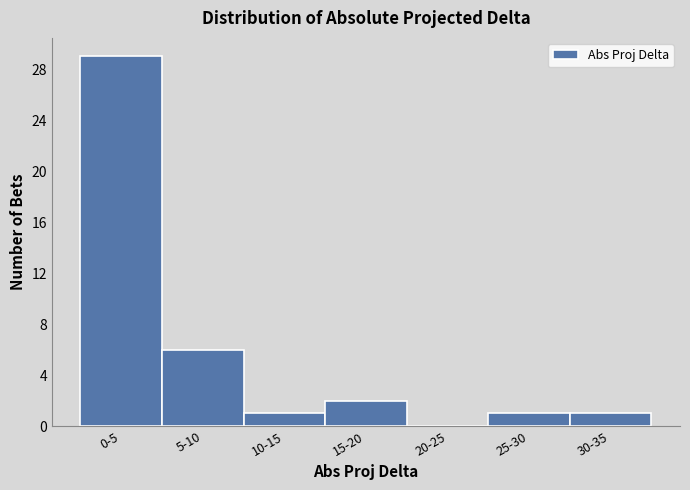

Reading right to left, transcribe all the data shown in this chart.

30-35=1	25-30=1	20-25=0	15-20=2	10-15=1	5-10=6	0-5=29